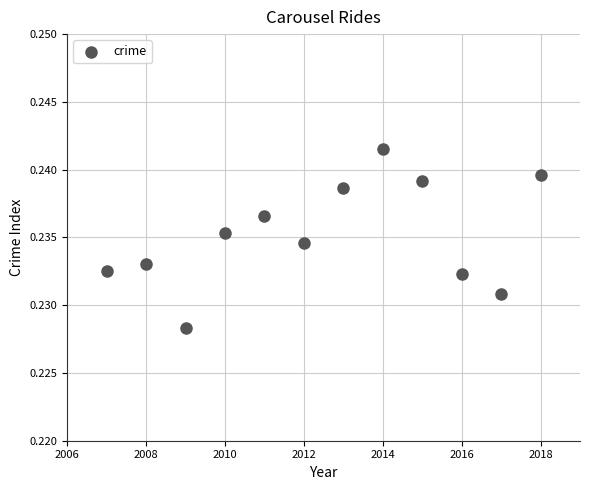

What is the range of X values (max minus min)?

11.0